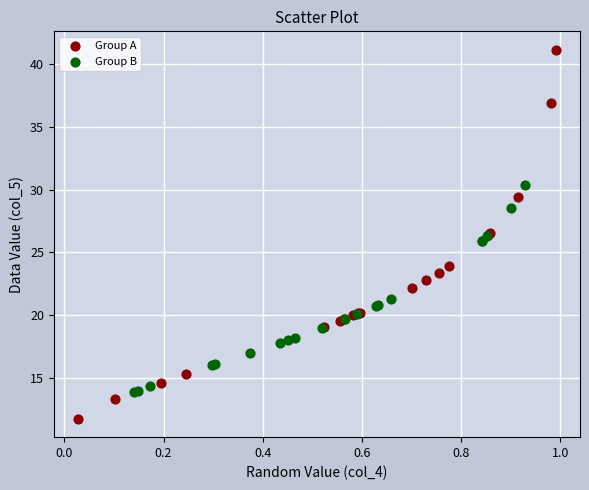

Which series reaches the maximum Y coordinate?

Group A